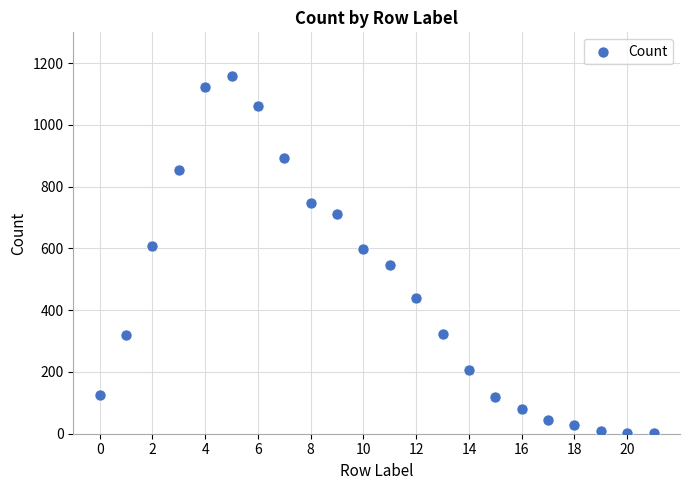

What is the range of Y values (max minus min)?

1155